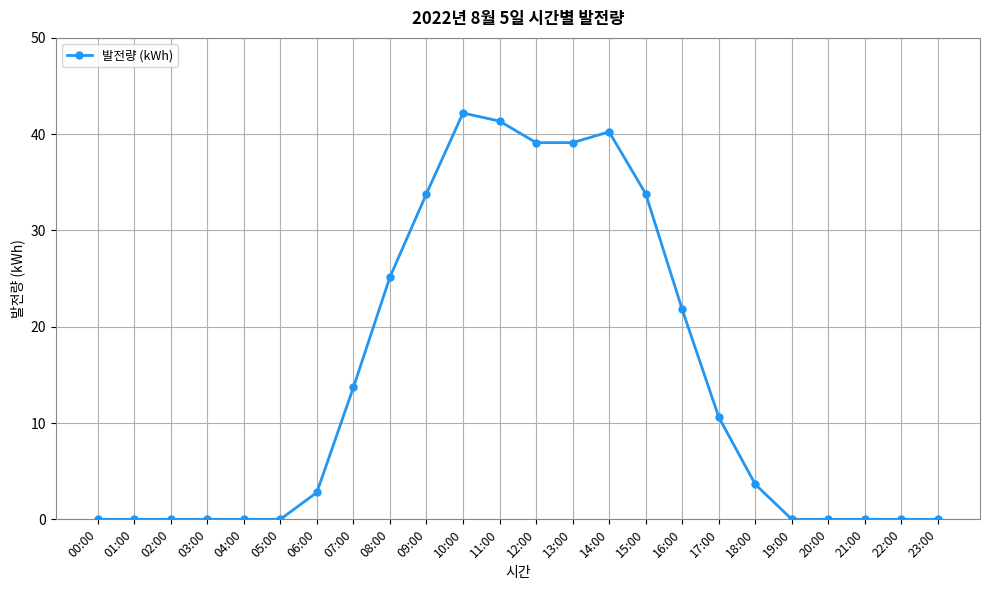

Where does the data first go above 3?

07:00